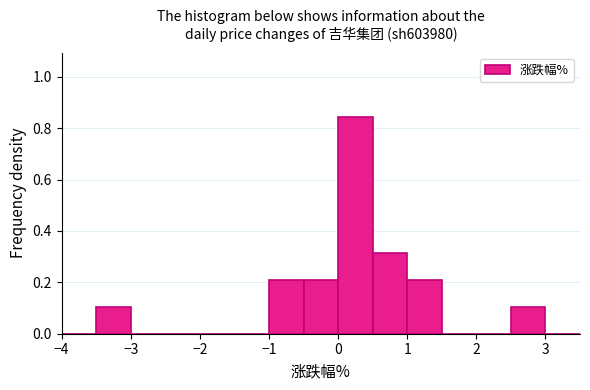

How tall is the bar that spans 2.5 to 3.0 on the x-axis? The values are not printed on the chart, so give them approximately, as read against the axis.

0.10